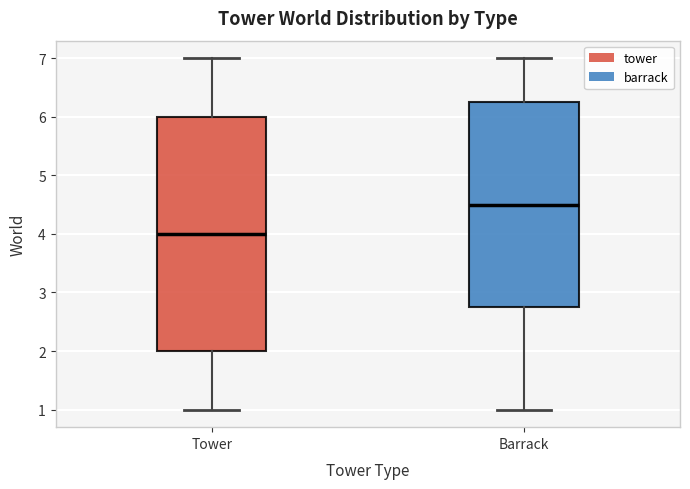

Where does the lower whisker of the box for Barrack end on the y-axis? The values are not printed on the chart, so give them approximately, as read against the axis.

1.0